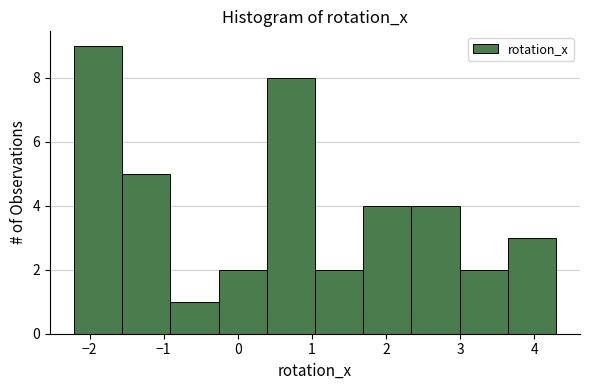

Reading left to right, transcribe this chart: for each bar, give the range it covers on the x-axis and its height. Neither the bar edges nor the heights are printed on the chart, so give them approximately, as read against the axes.

-2.2 to -1.6: 9
-1.6 to -0.9: 5
-0.9 to -0.3: 1
-0.3 to 0.4: 2
0.4 to 1.0: 8
1.0 to 1.7: 2
1.7 to 2.3: 4
2.3 to 3.0: 4
3.0 to 3.6: 2
3.6 to 4.3: 3